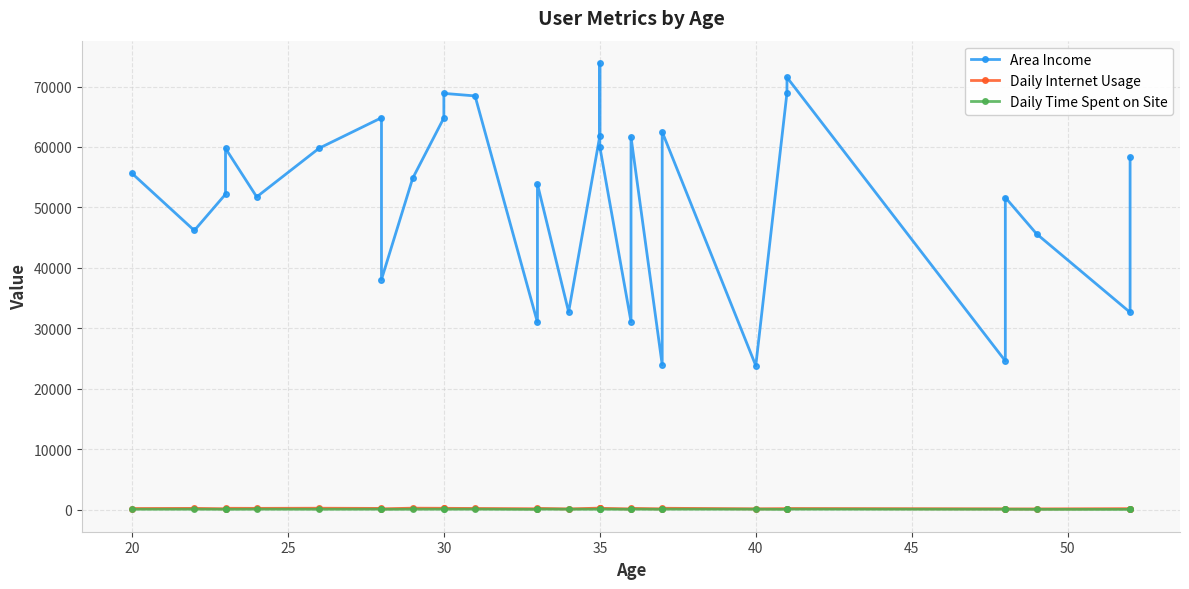

The Daily Time Spent on Site series shows 83.4 at 27. True or false?

False